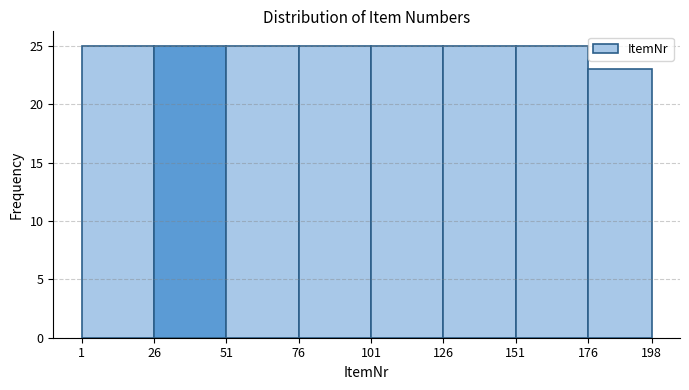

How tall is the bar that spans 26 to 51 on the x-axis? The values are not printed on the chart, so give them approximately, as read against the axis.

25